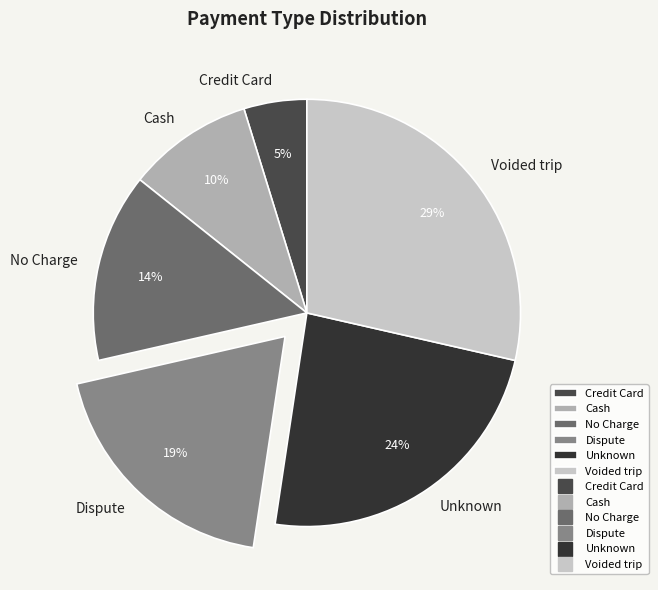

To the nearest percent, what is the difference between the largest and smallest slice percentages?

24%